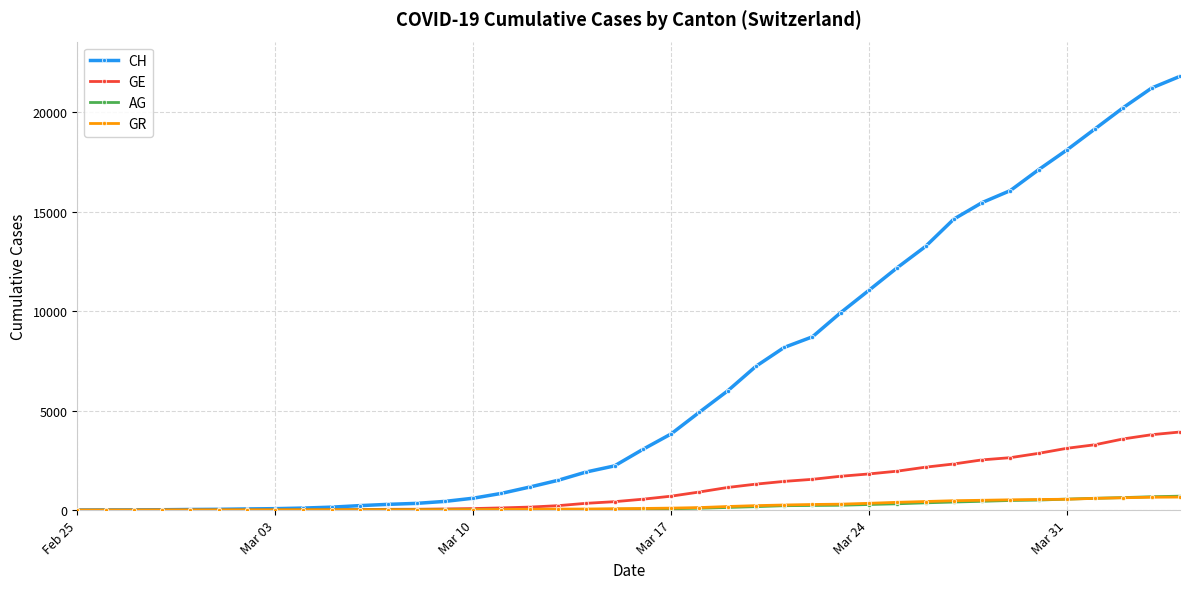

Is this an area chart (filled region under the line)?

No